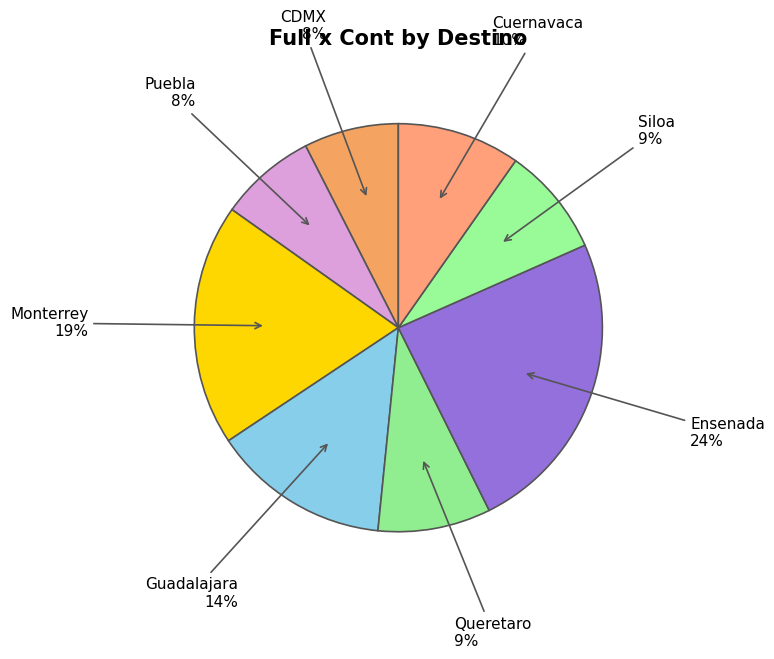

What percentage is the Cuernavaca slice, to the nearest percent?

10%